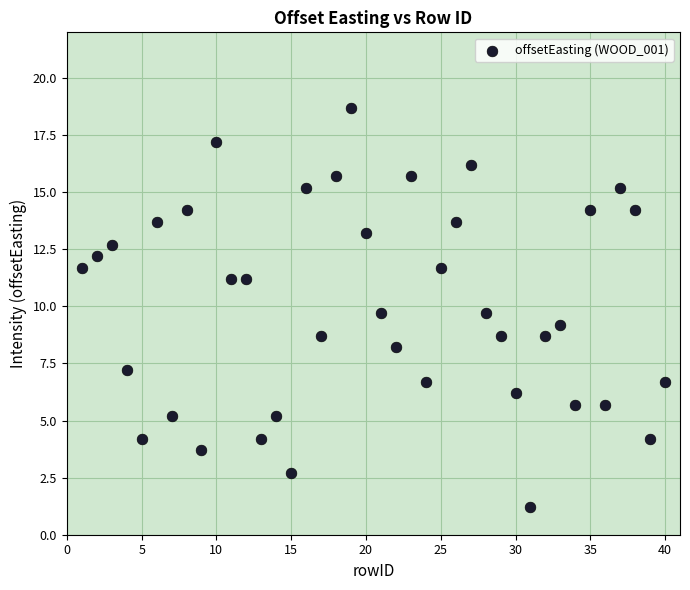

What is the range of X values (max minus min)?

39.0